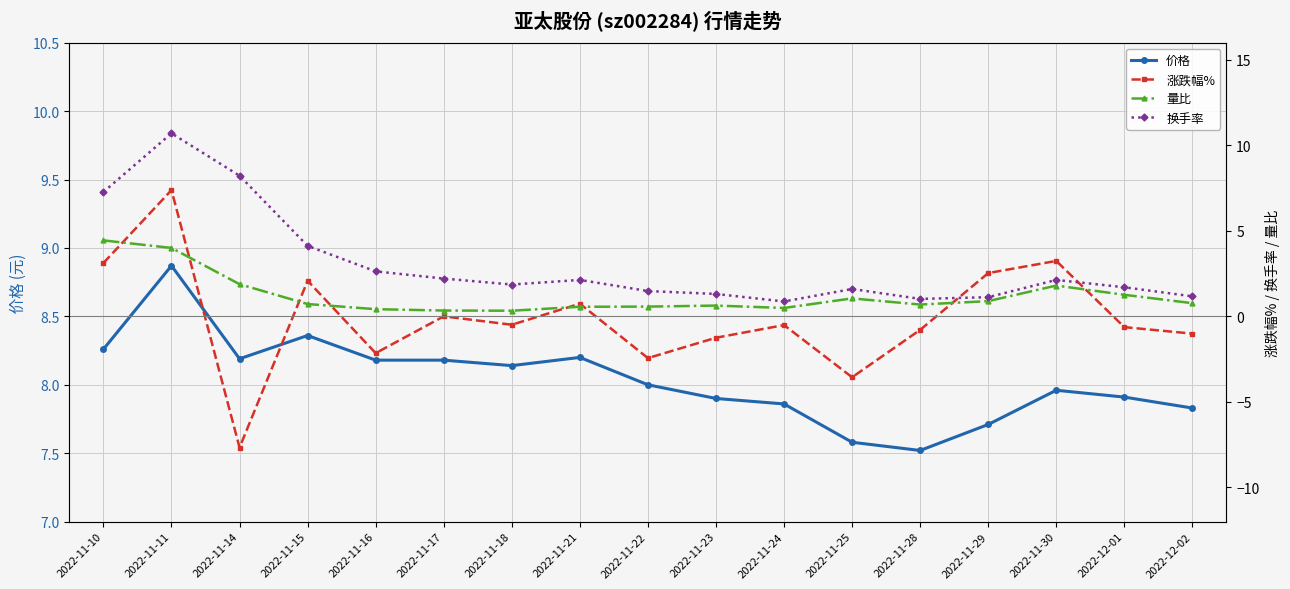

What is the minimum value for 价格?

7.5